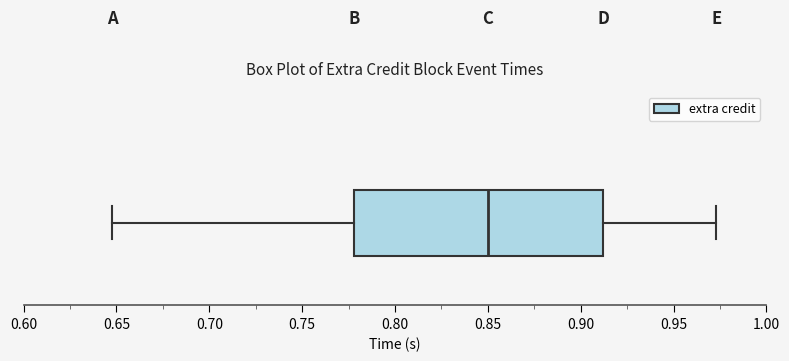

Read this box plot against the x-axis: the position of the median line, the range covered by the box, and the ends of both whiskers. The values are not printed on the chart, so give them approximately, as read against the axis.

median 0.850, box 0.780 to 0.910, whiskers 0.650 to 0.975